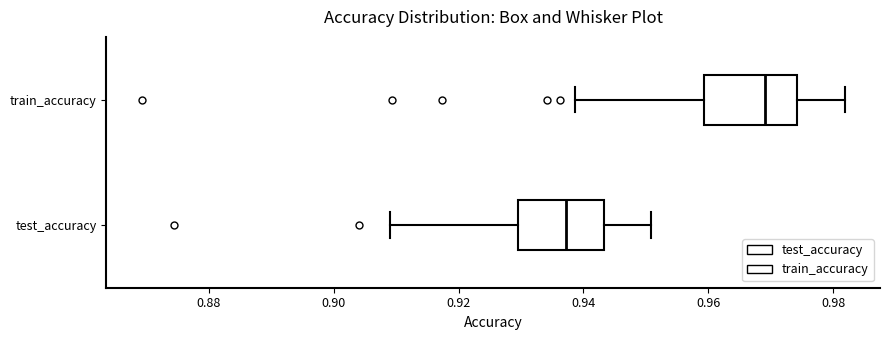

Reading bottom to top, read every box against the x-axis: the position of its median line, the range the box covers, and the ends of its whiskers. The values are not printed on the chart, so give them approximately, as read against the axis.

test_accuracy: median 0.938, box 0.930 to 0.944, whiskers 0.910 to 0.950
train_accuracy: median 0.970, box 0.960 to 0.974, whiskers 0.938 to 0.982